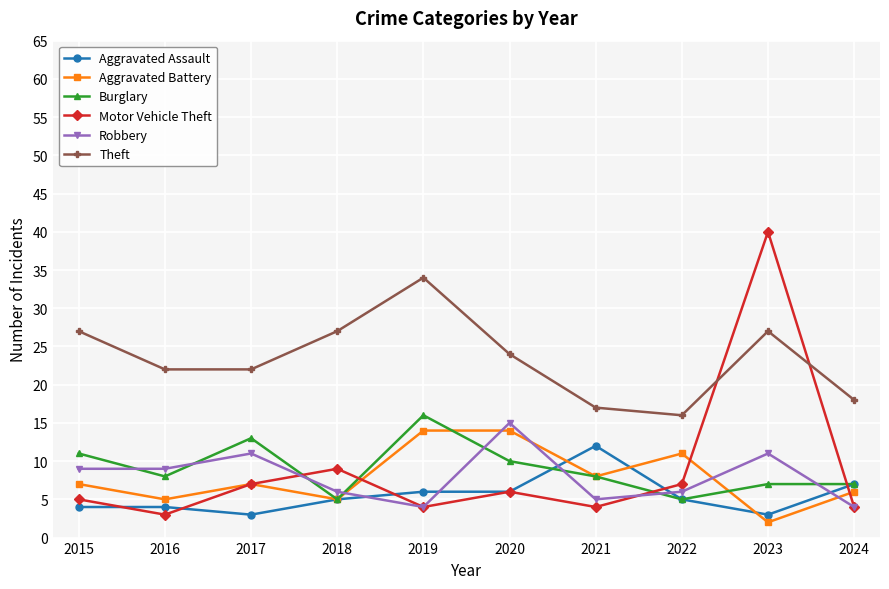

The Aggravated Battery series shows 13 at 2021. True or false?

False